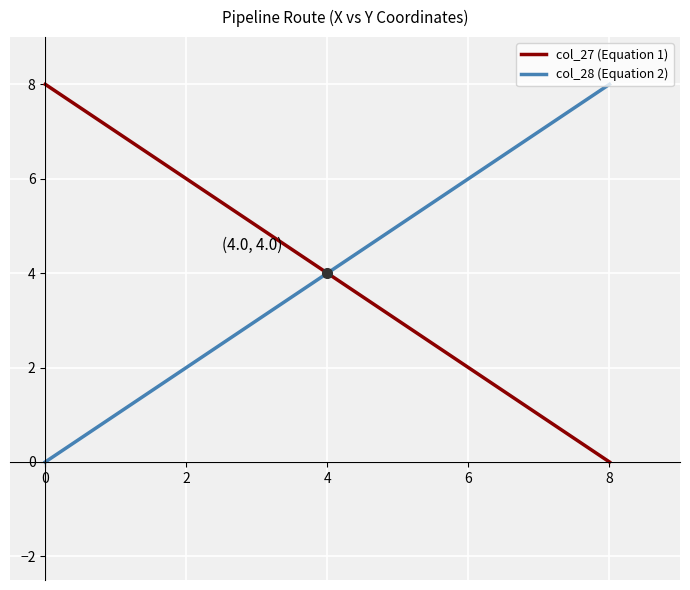

How many data points in col_28 (Equation 2) are less than 4?

1